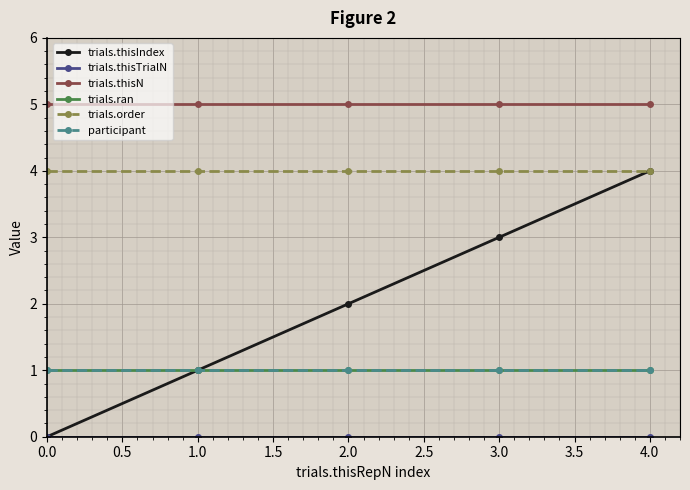

True or false: trials.thisIndex and participant intersect in this chart.

False